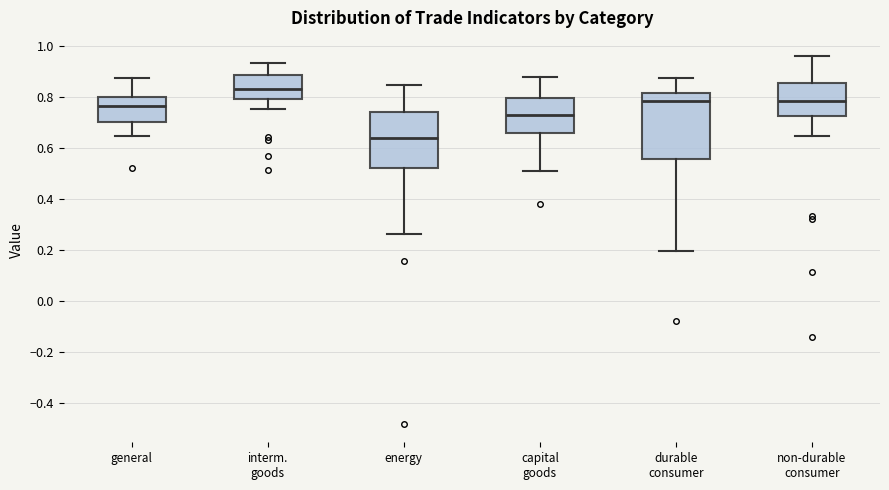

Reading left to right, read every box against the y-axis: the position of its median line, the range the box covers, and the ends of its whiskers. The values are not printed on the chart, so give them approximately, as read against the axis.

general: median 0.76, box 0.70 to 0.80, whiskers 0.64 to 0.88
interm. goods: median 0.84, box 0.80 to 0.88, whiskers 0.76 to 0.94
energy: median 0.64, box 0.52 to 0.74, whiskers 0.26 to 0.84
capital goods: median 0.72, box 0.66 to 0.80, whiskers 0.52 to 0.88
durable consumer: median 0.78, box 0.56 to 0.82, whiskers 0.20 to 0.88
non-durable consumer: median 0.78, box 0.72 to 0.86, whiskers 0.64 to 0.96